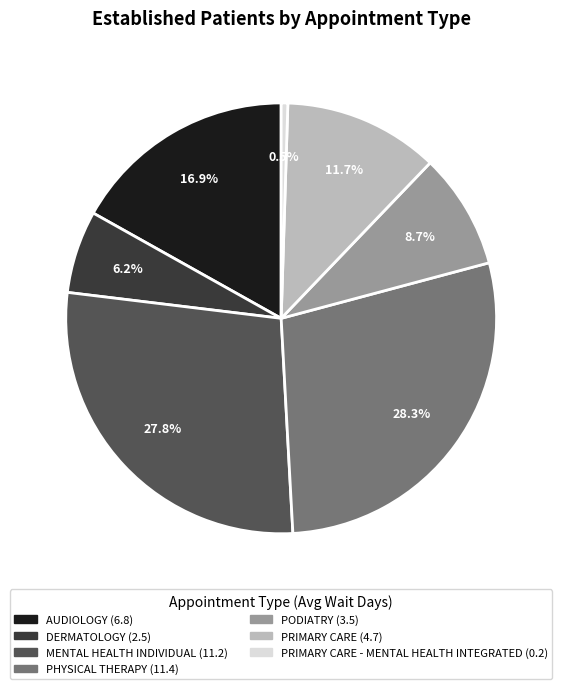

Is there any slice that represents more than half of the pie?

No